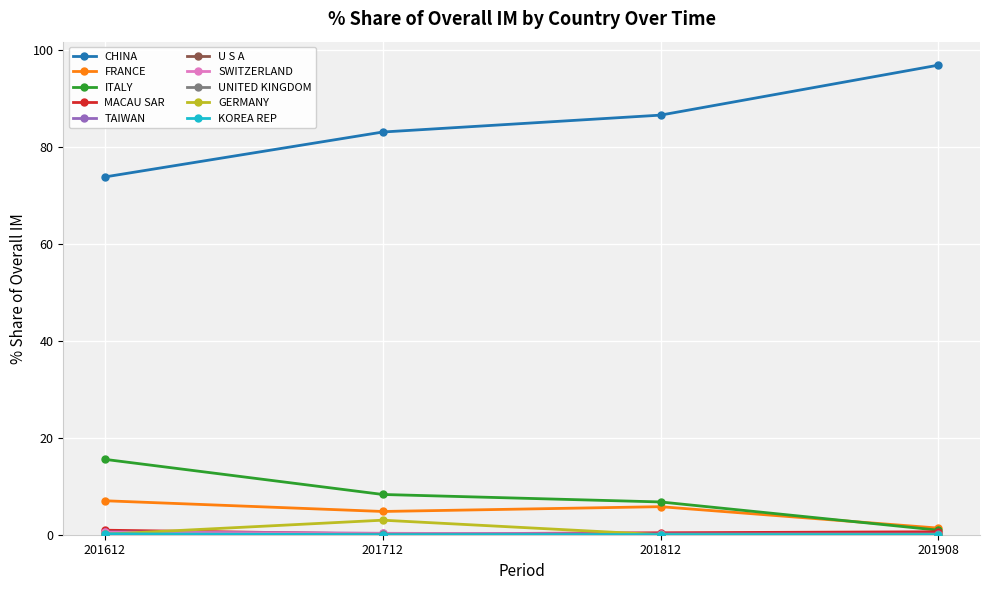

What is the maximum value shown in the chart?

96.8